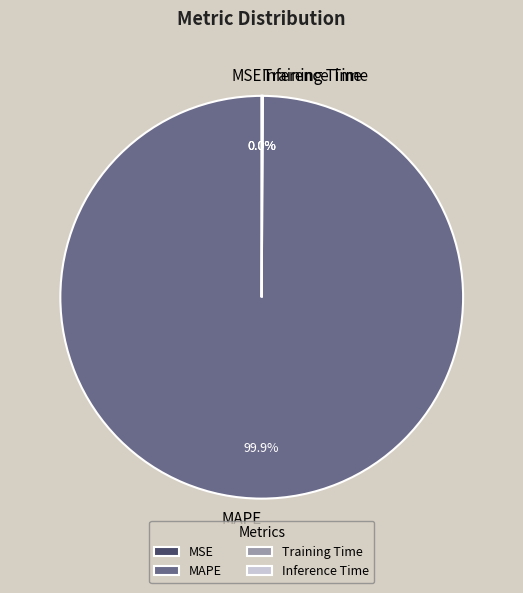

What is the largest slice in the pie chart?

MAPE